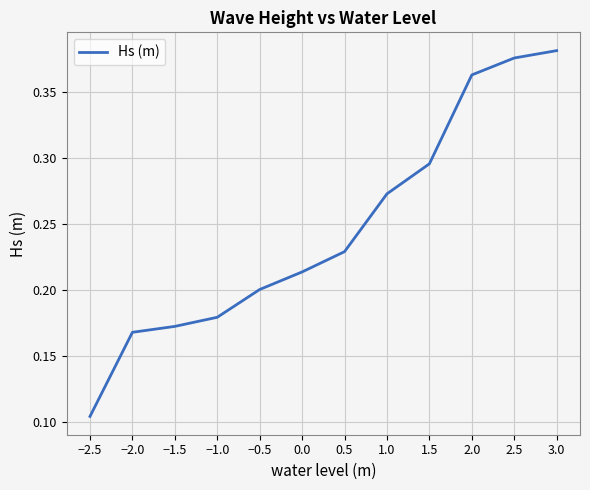

Is it true that the value at 0.0 is 0.2?

True